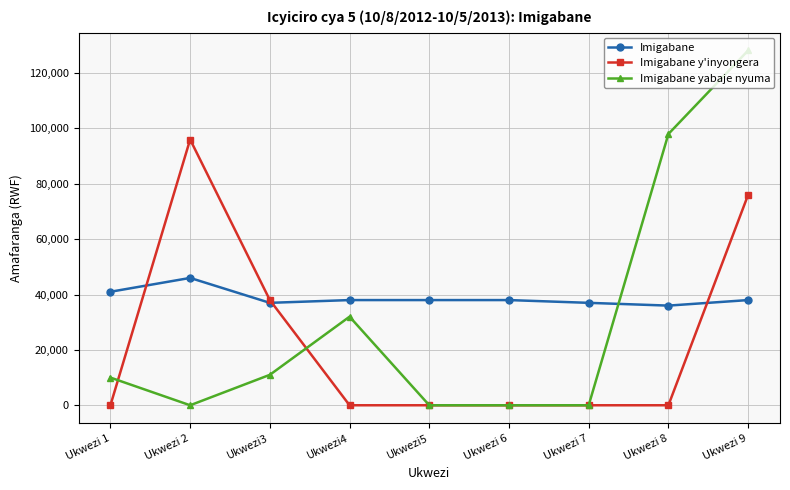

What is the difference between the maximum and minimum values in the Imigabane series?

10000